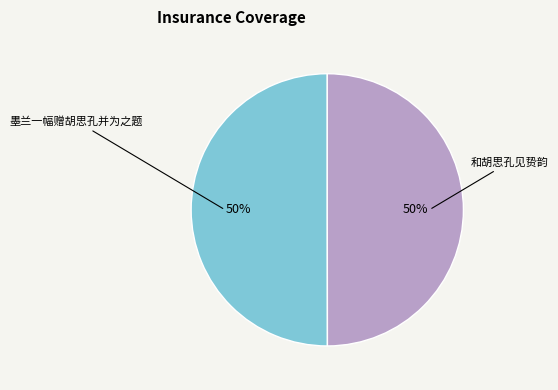

To the nearest percent, what is the average slice percentage?

50%